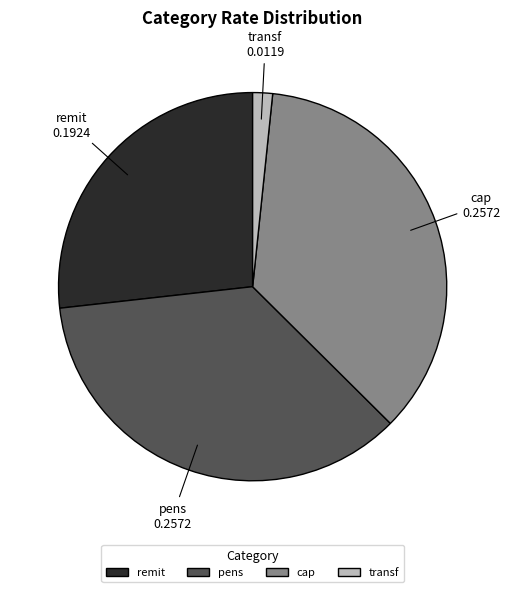

Does cap represent more than half of the total?

No